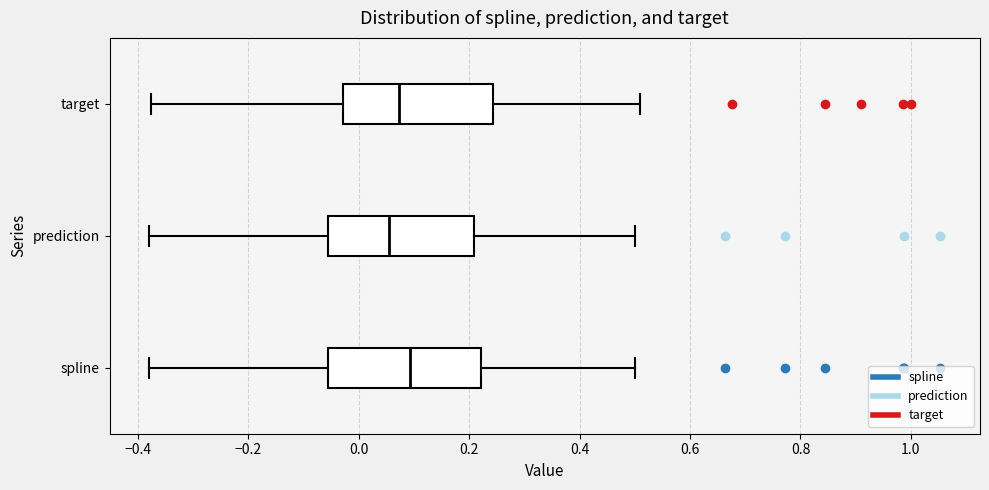

Reading bottom to top, transcribe this box plot: for each box, give where its median line is, the range the box spans, and where its two whiskers end, as read against the x-axis. The values are not printed on the chart, so give them approximately, as read against the axis.

spline: median 0.10, box -0.06 to 0.22, whiskers -0.38 to 0.50
prediction: median 0.06, box -0.06 to 0.20, whiskers -0.38 to 0.50
target: median 0.08, box -0.02 to 0.24, whiskers -0.38 to 0.50